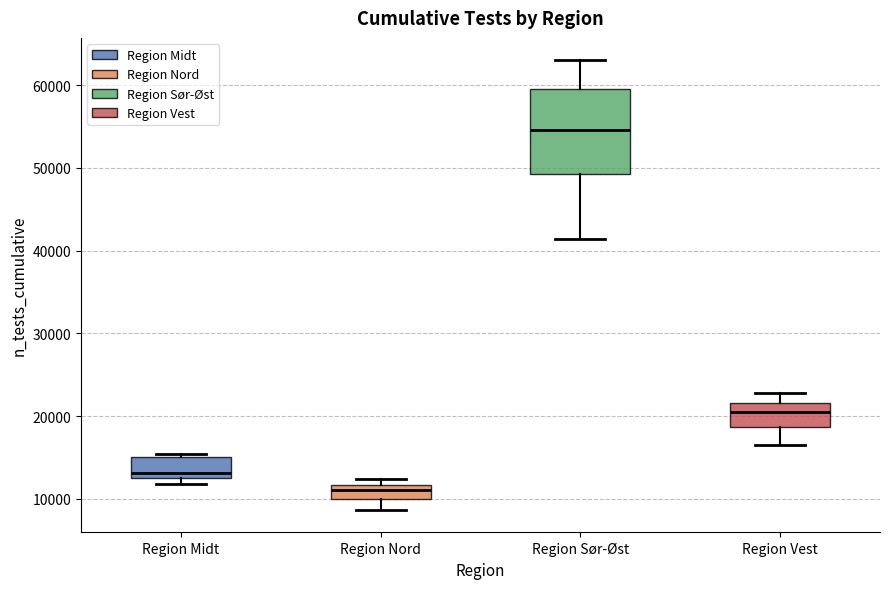

Comparing the boxes themselves (not the whiskers), which one is the tallest?

Region Sør-Øst